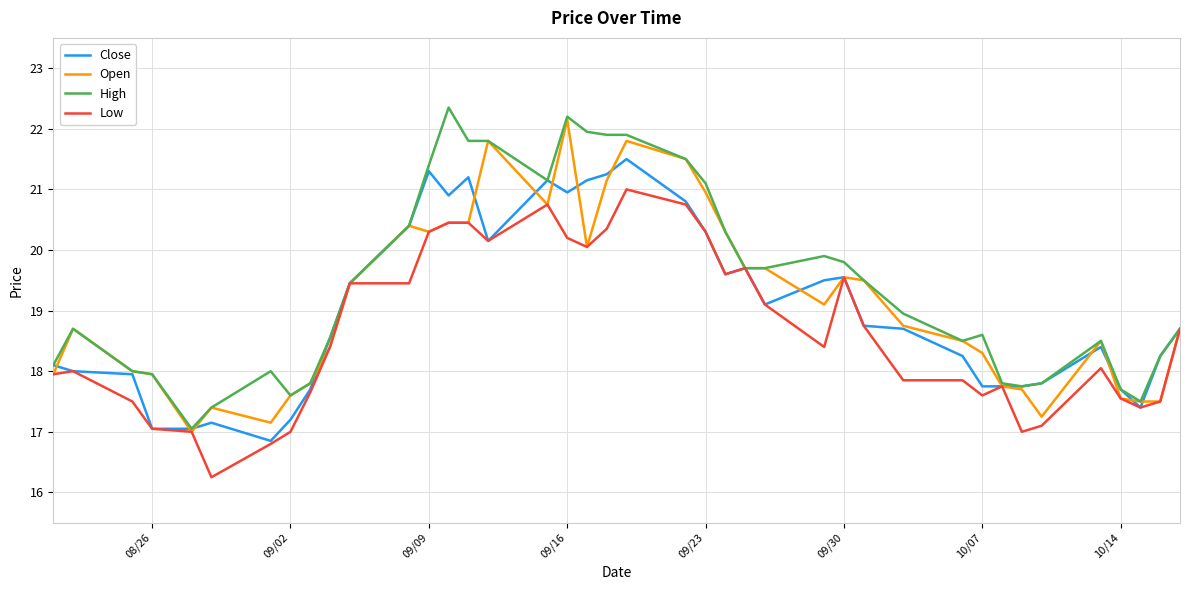

What is the lowest value of the High series?

17.0